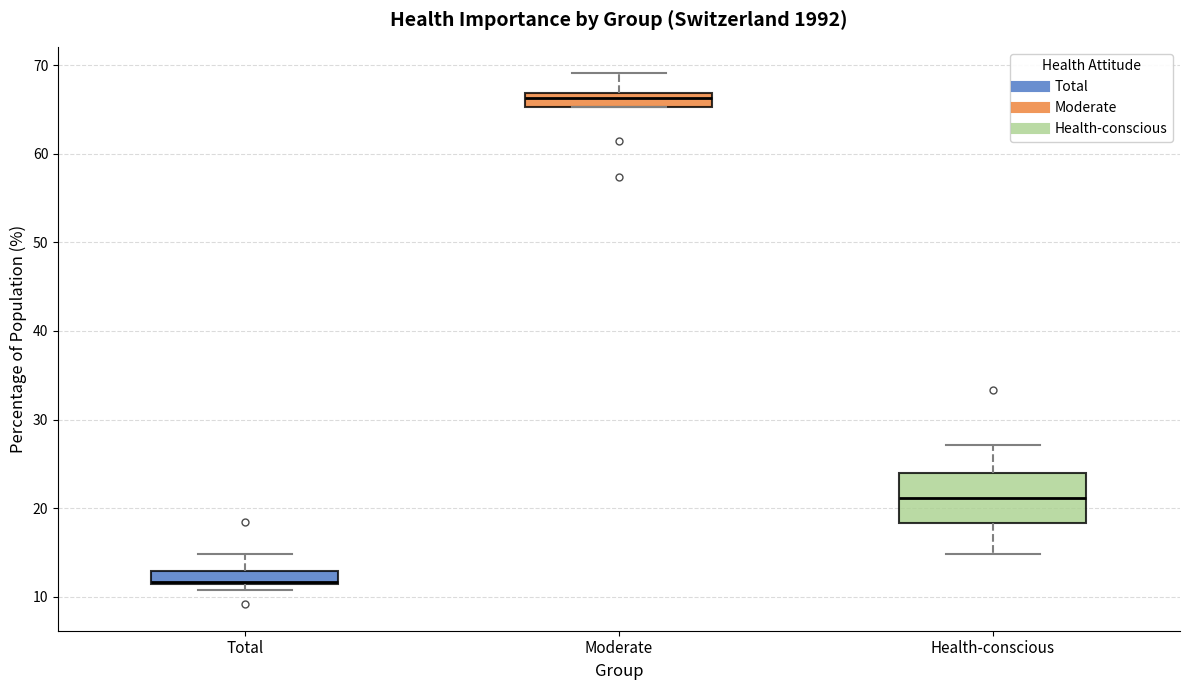

Which box has the lowest median line?

Total